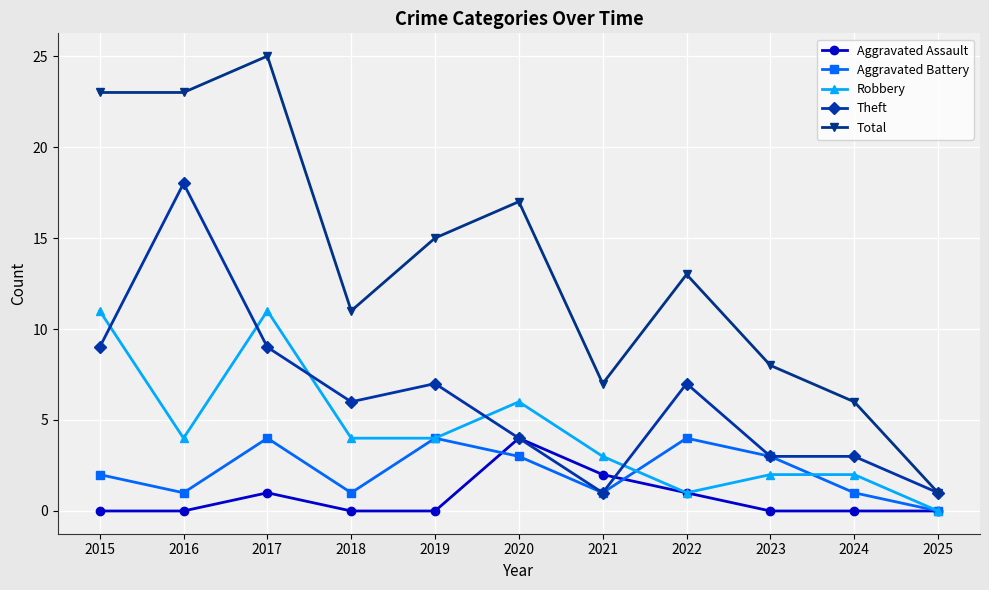

In Aggravated Assault, how many points are higher than both neighbors (excluding endpoints)?

2